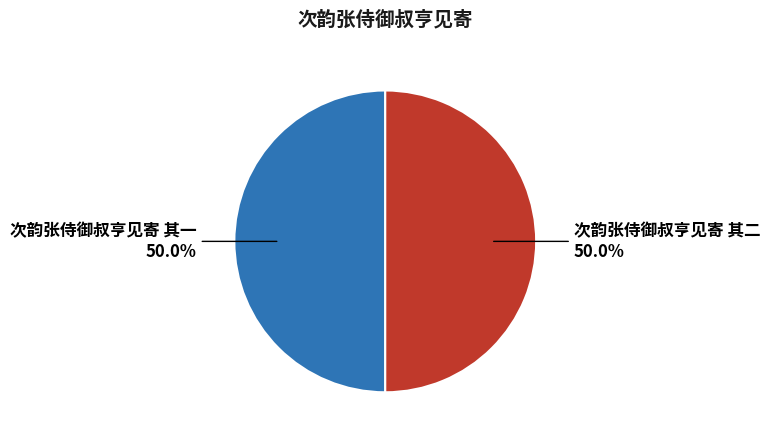

Approximately how many times larger is the value at 次韵张侍御叔亨见寄 其二 compared to 次韵张侍御叔亨见寄 其一?

1.0